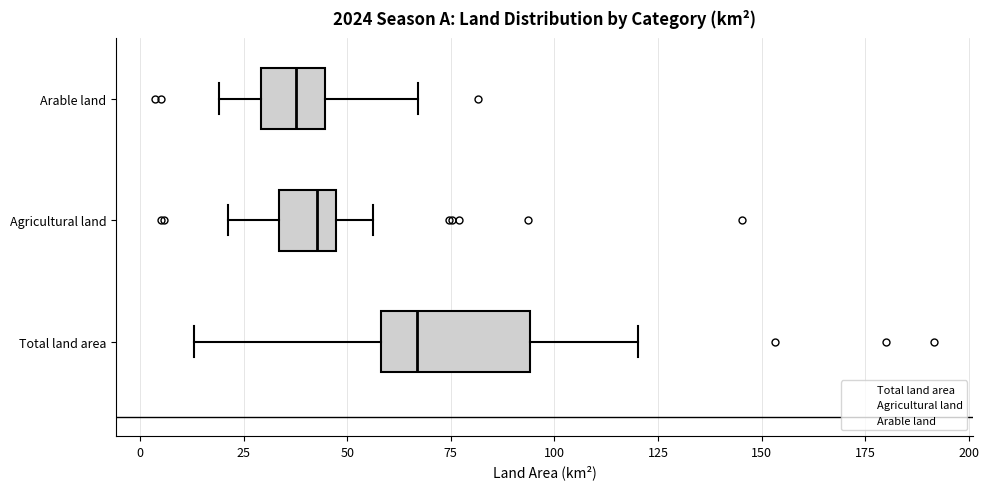

Where does the left whisker of the box for Agricultural land end on the x-axis? The values are not printed on the chart, so give them approximately, as read against the axis.

20